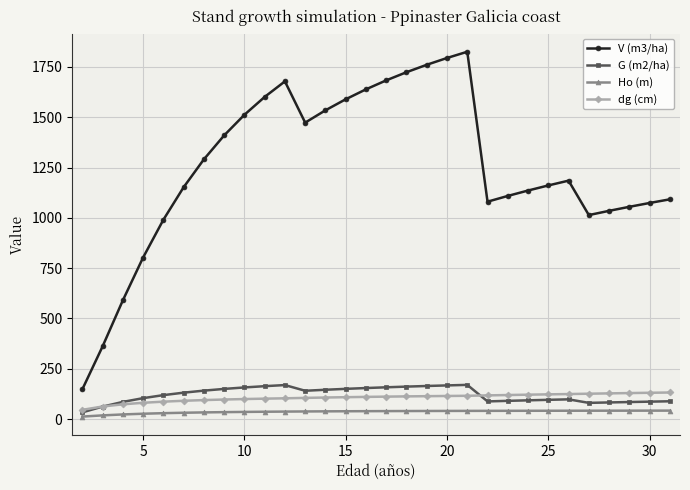

Which series has the largest total across all categories?

V (m3/ha)